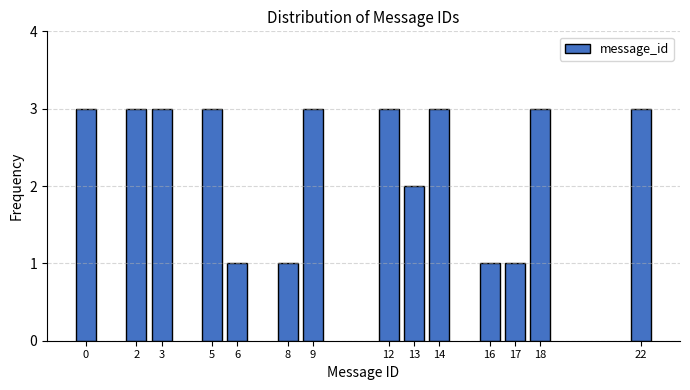

Reading left to right, transcribe all the data shown in this chart.

0=3	2=3	3=3	5=3	6=1	8=1	9=3	12=3	13=2	14=3	16=1	17=1	18=3	22=3